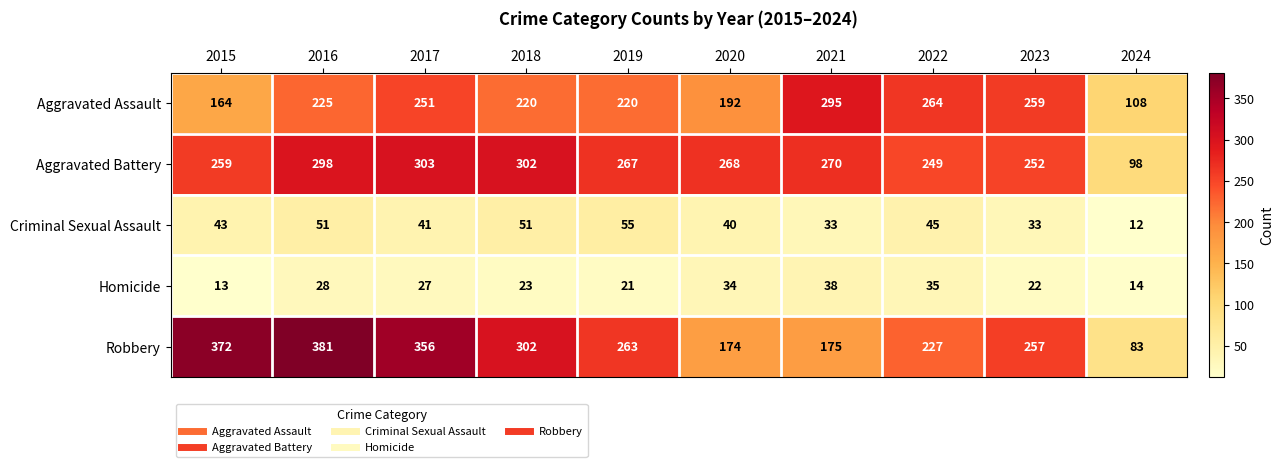

What is the difference between the highest and lowest values at 2020?

234